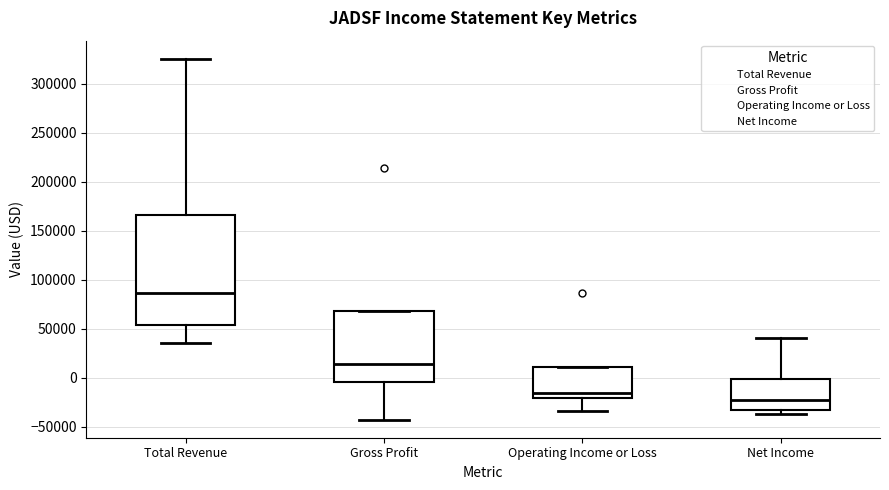

Comparing the boxes themselves (not the whiskers), which one is the tallest?

Total Revenue